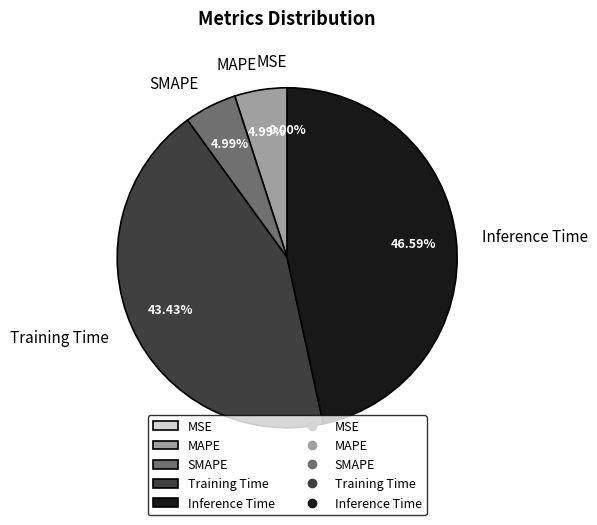

To the nearest percent, what is the difference between the largest and smallest slice percentages?

47%